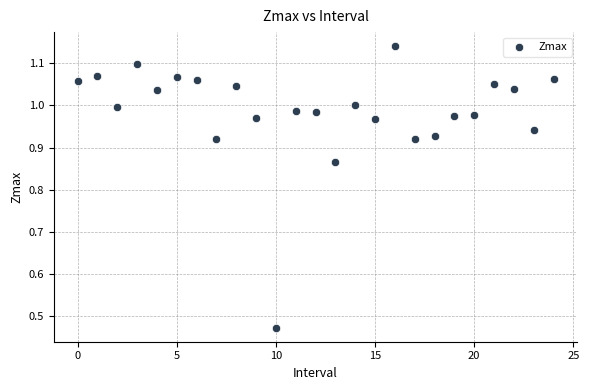

What is the range of Y values (max minus min)?

0.7